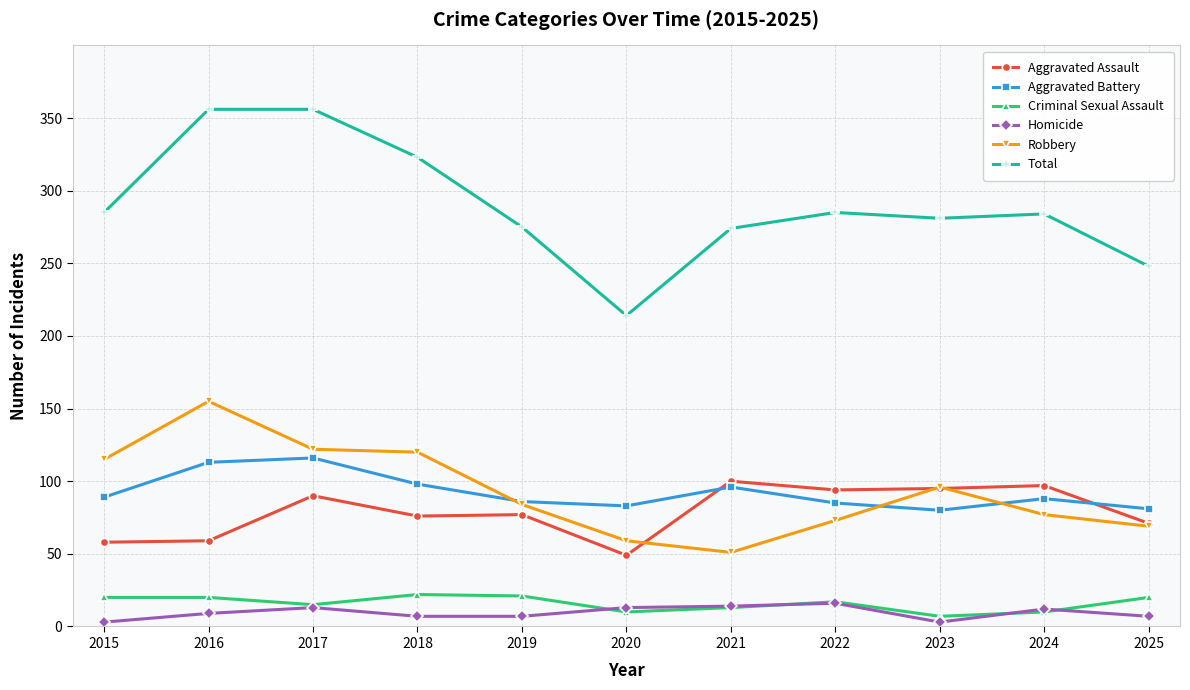

Which series has the largest total across all categories?

Total